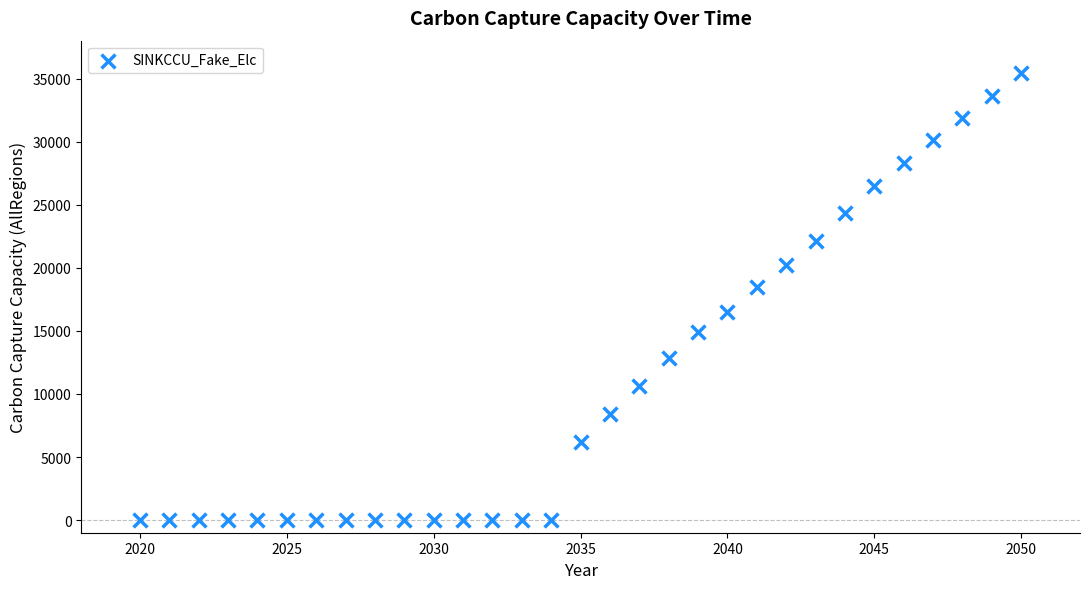

What is the range of Y values (max minus min)?

35440.2